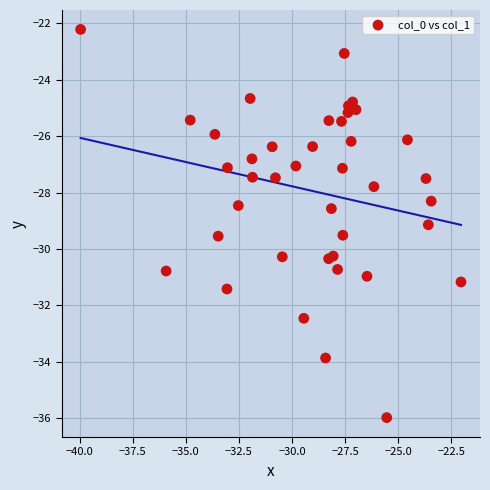

What is the range of X values (max minus min)?

17.9